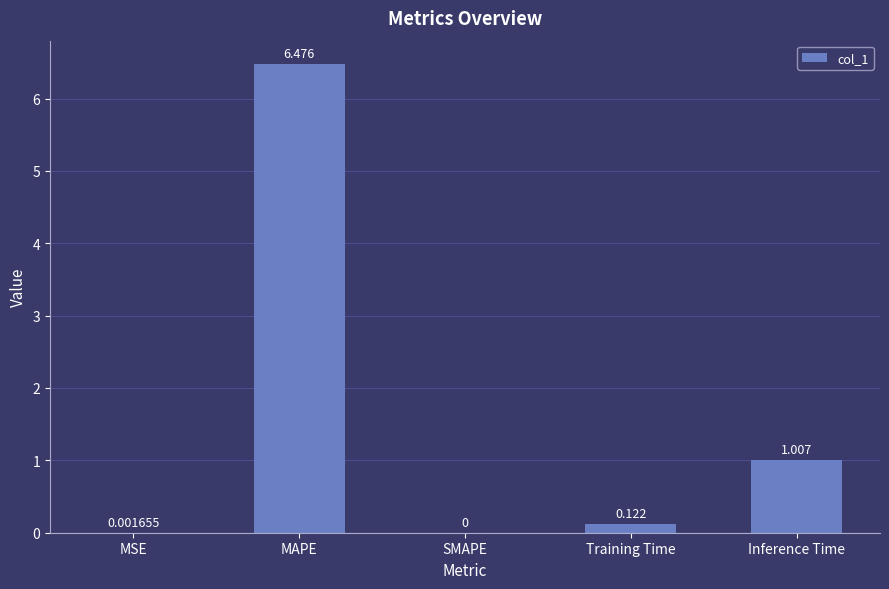

At which category does the chart reach its peak across all series?

MAPE